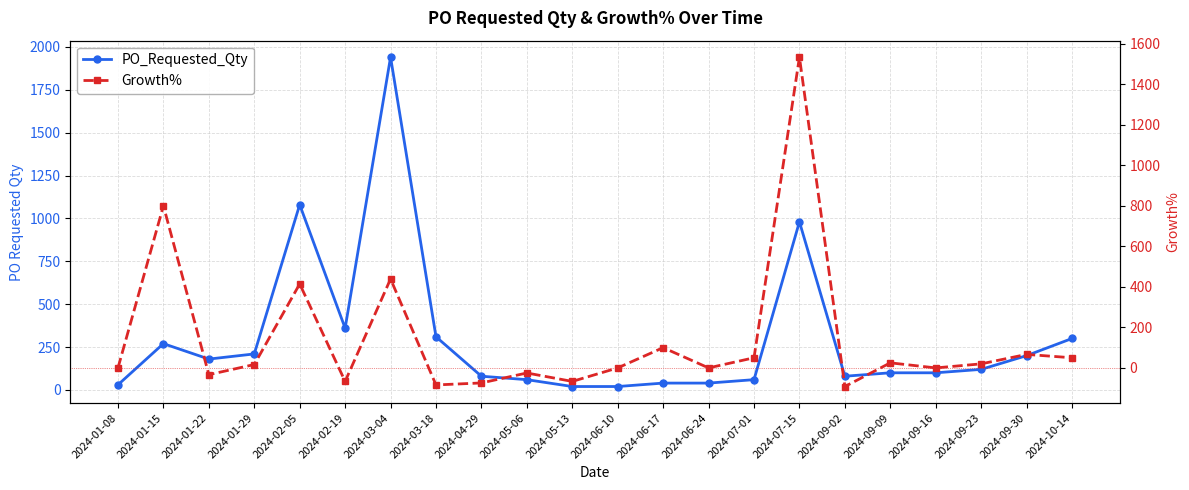

The Growth% series shows -16.0 at 2024-05-06. True or false?

False